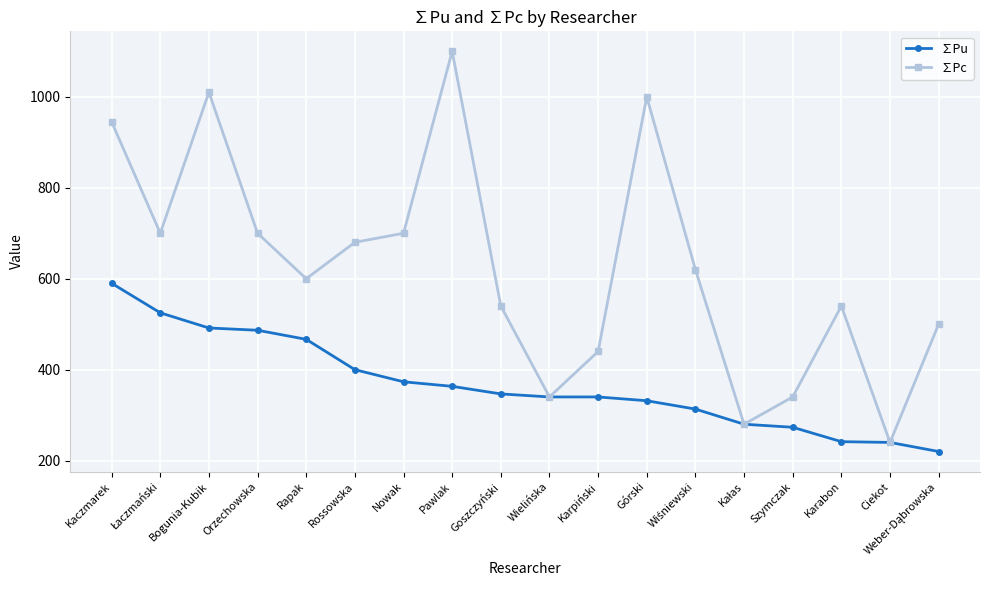

How many values in the ∑Pu series are below 346?

9